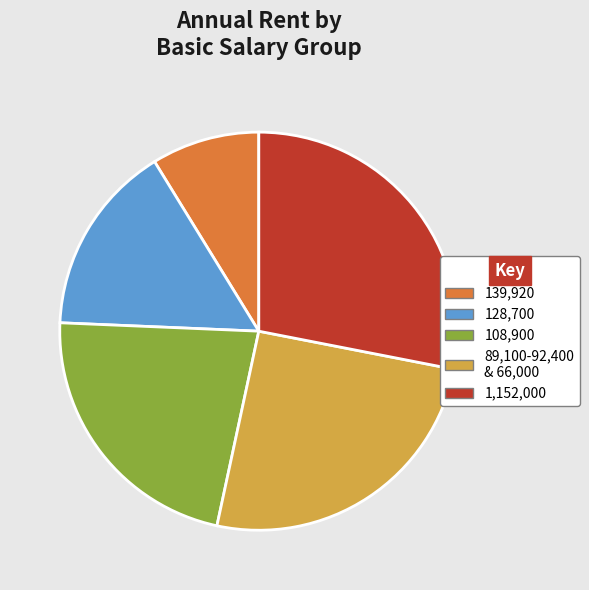

Count the number of slices in the pie.

5